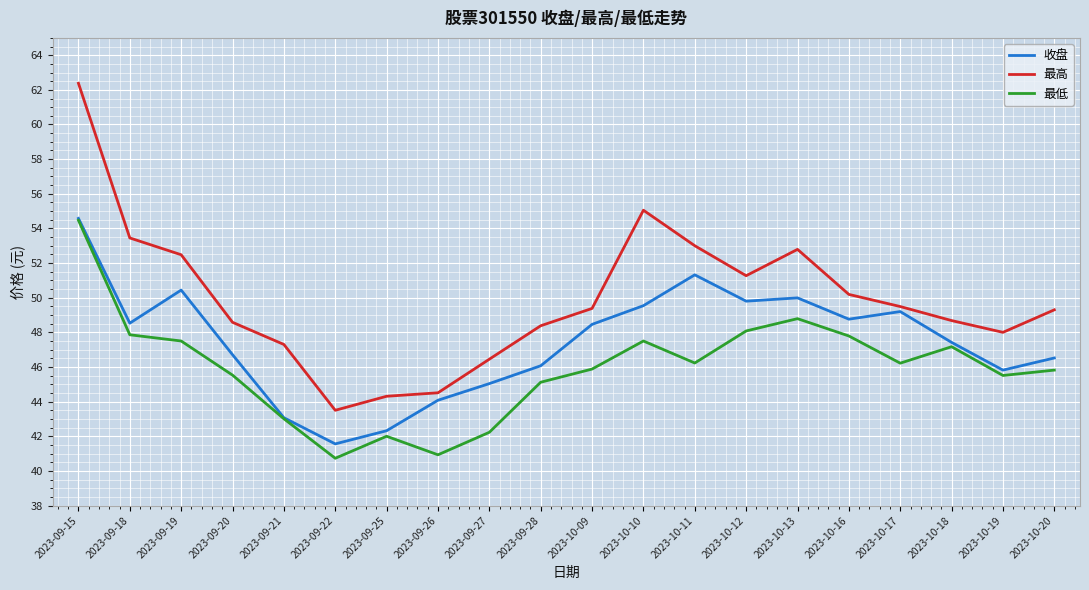

How many values in the 最低 series exceed 46?

10